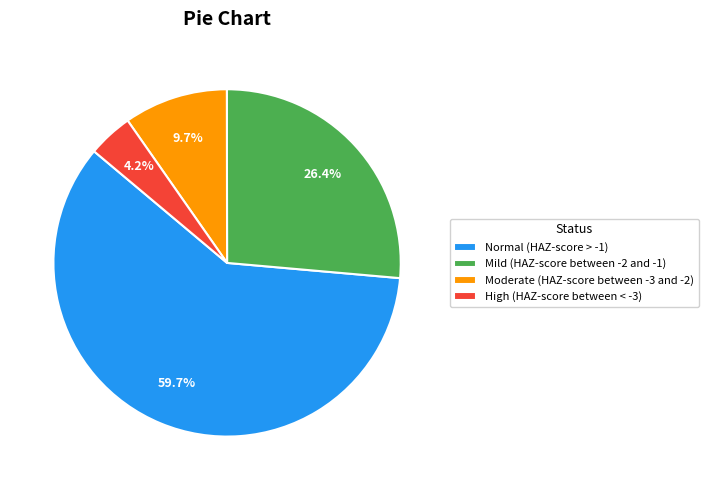

How many slices are in this pie chart?

4